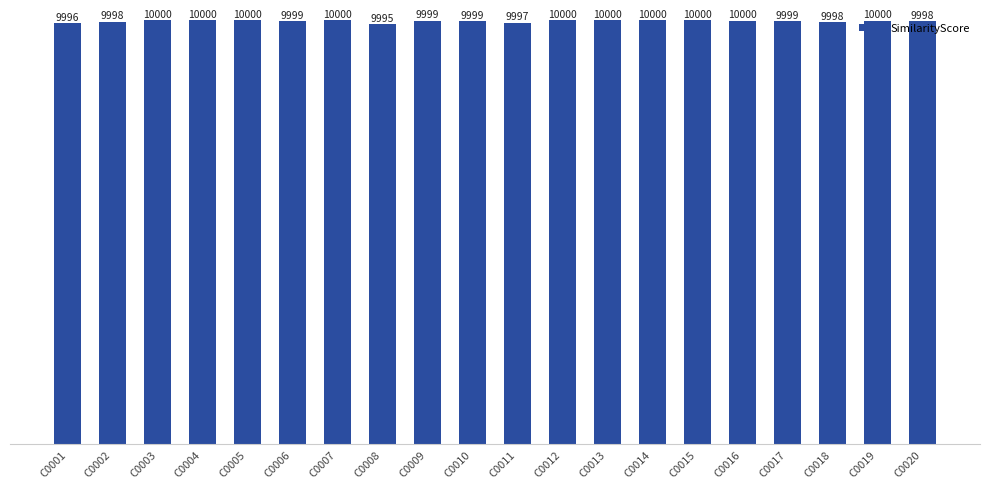

Are the bars horizontal?

No